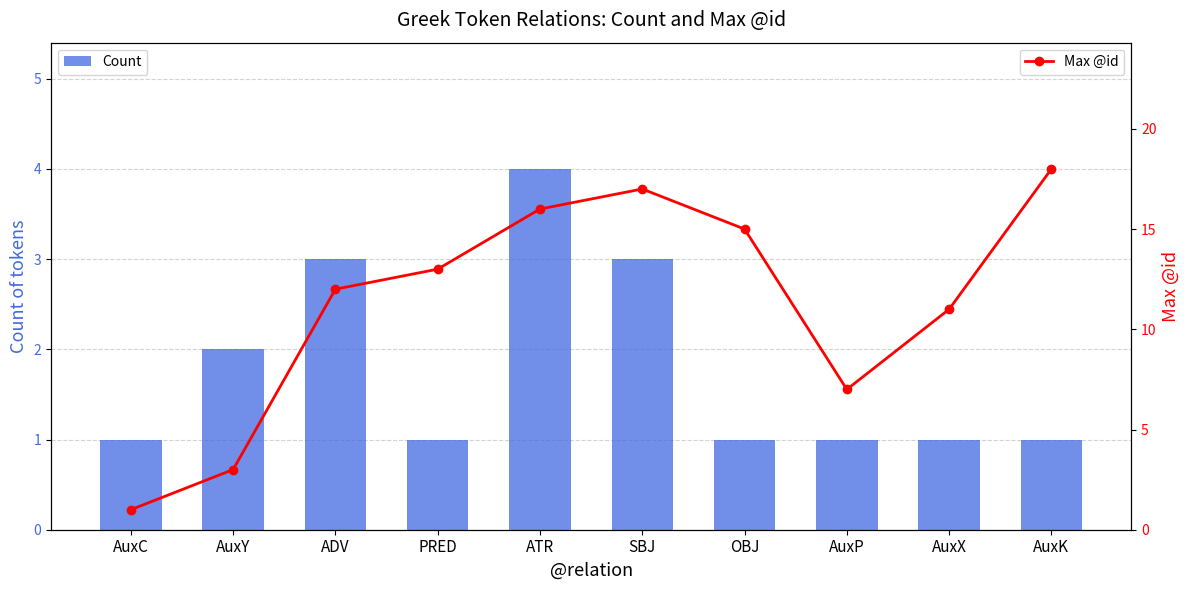

What are all the series names shown in the legend?

Count, Max @id